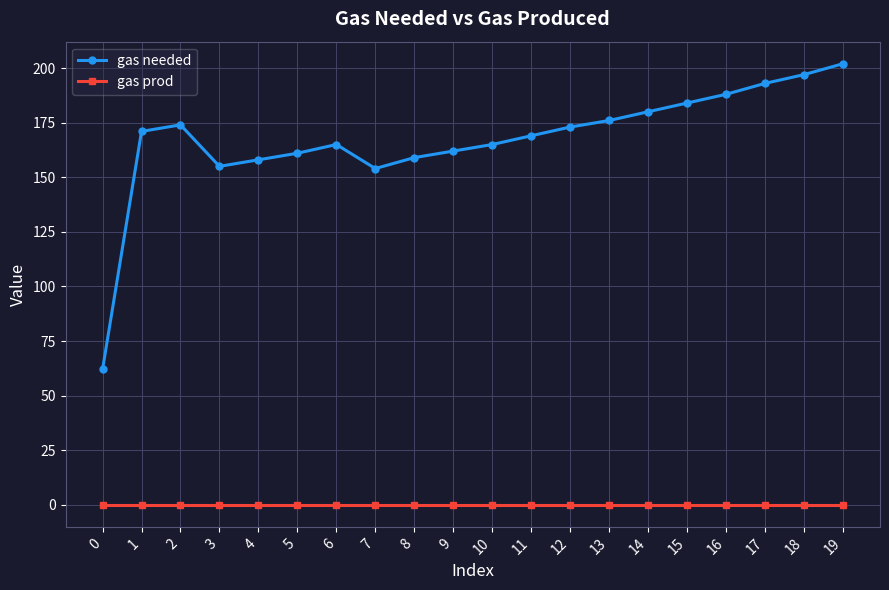

Which series has the widest spread of values?

gas needed